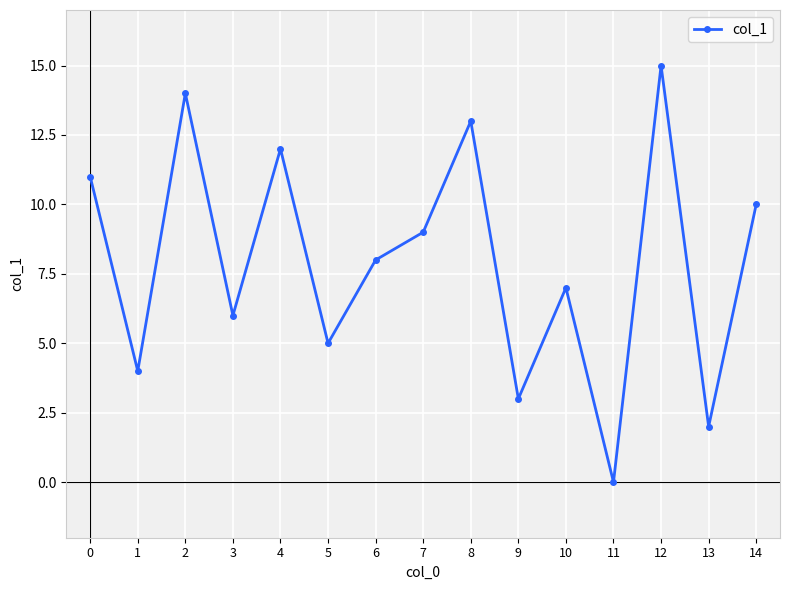

What is the ratio of the value at 12 to the value at 8?

1.2